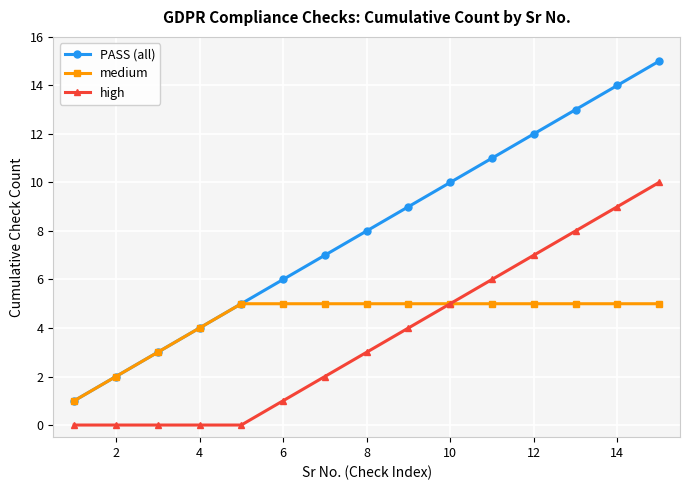

What is the sum of all high values?

55